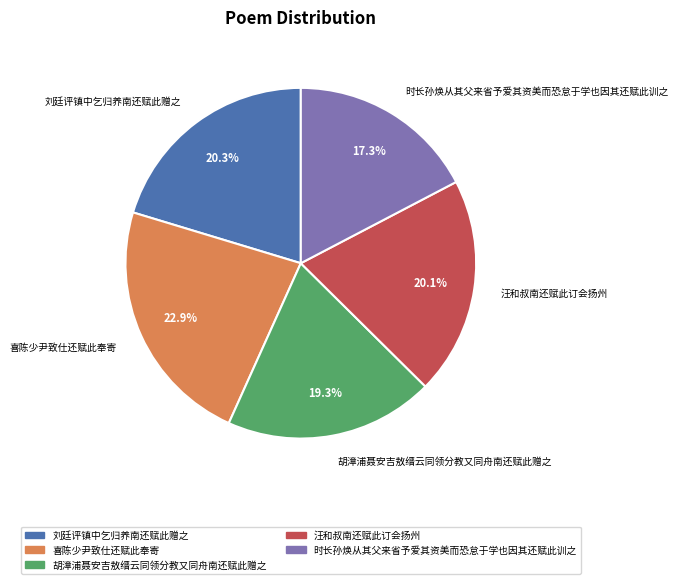

Is there any slice that represents more than half of the pie?

No